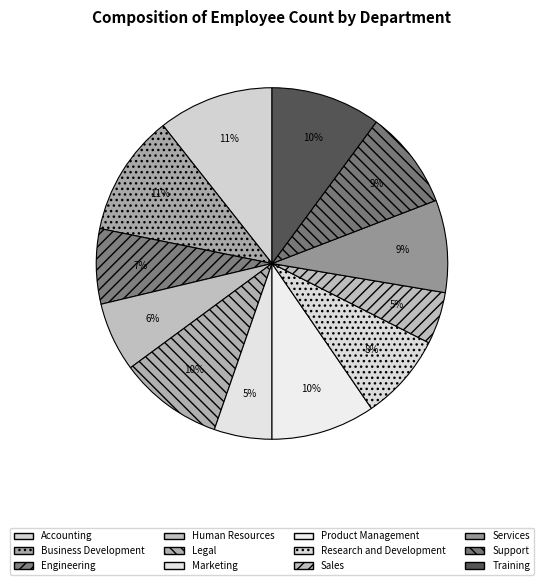

To the nearest percent, what portion does Marketing represent?

5%